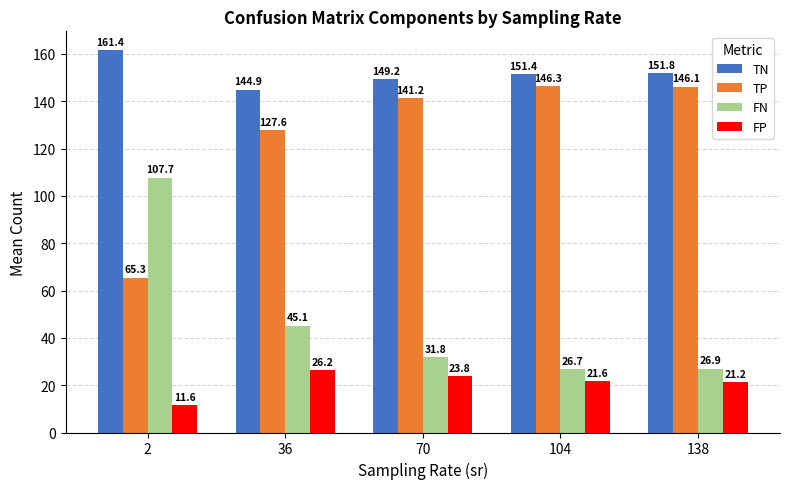

What is the sum of the FN values at 36 and 138?

72.1